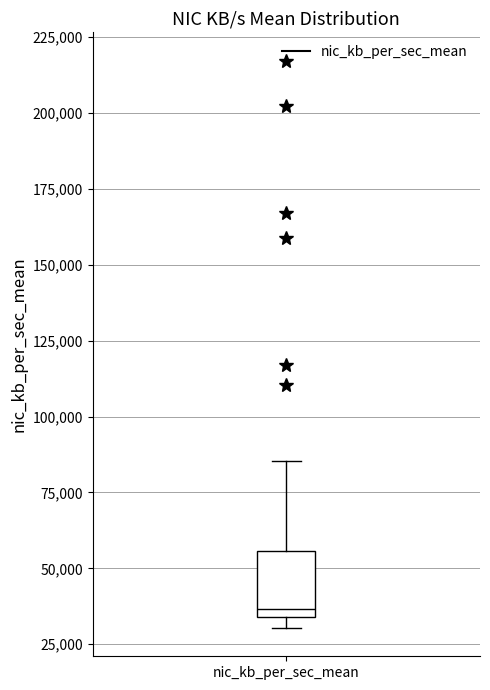

Transcribe this box plot: give where the median line is, the range the box spans, and where the two whiskers end, as read against the y-axis. The values are not printed on the chart, so give them approximately, as read against the axis.

median 35000 (just above the box's lower edge), box 35000 to 55000, whiskers 30000 to 85000